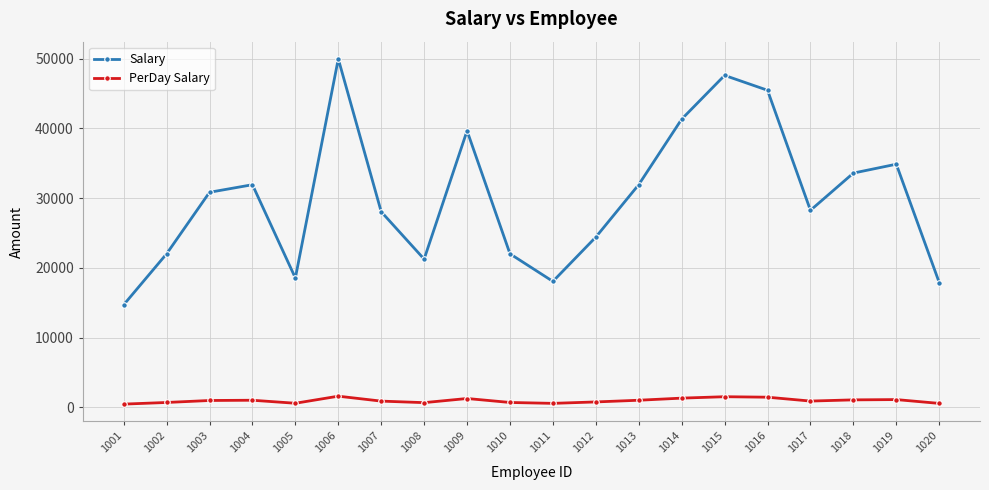

What is the maximum value for PerDay Salary?

1612.1